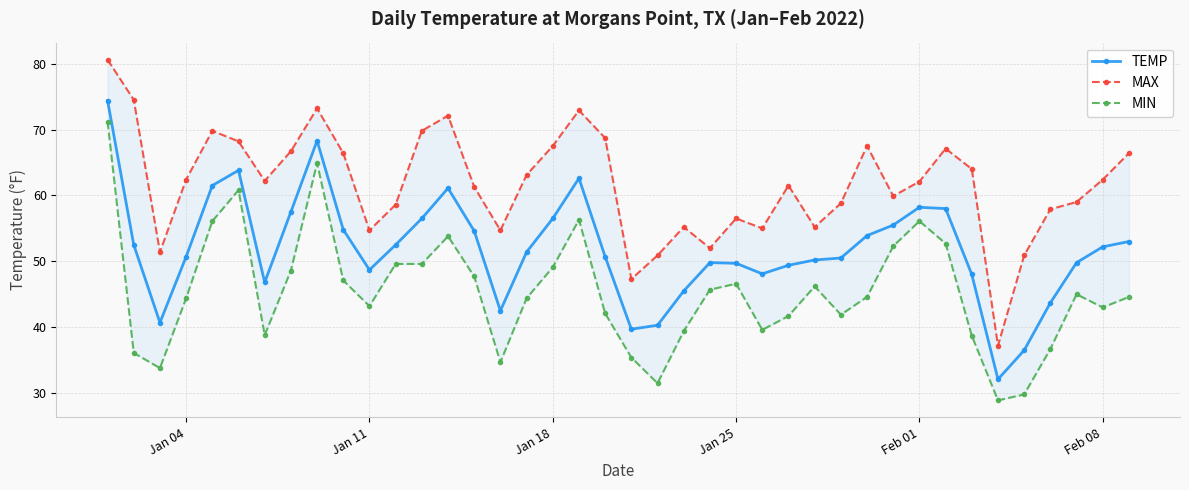

What is the minimum value shown in the chart?

28.9